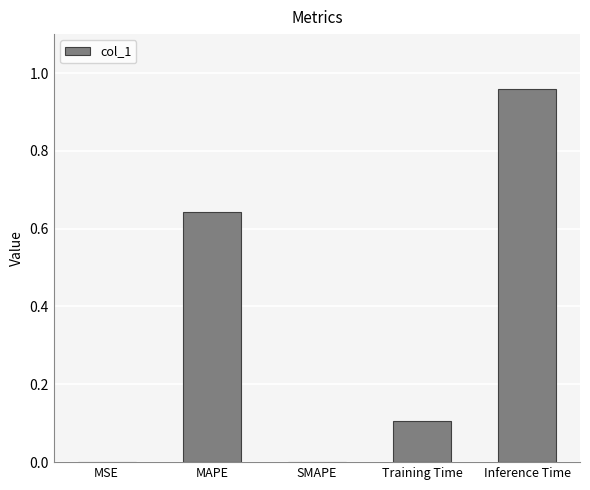

How many data points does each series have?

5